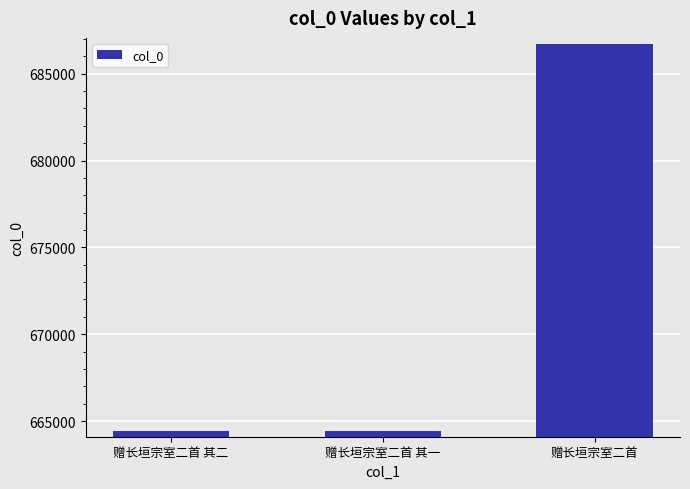

How many values are below 664432?

1